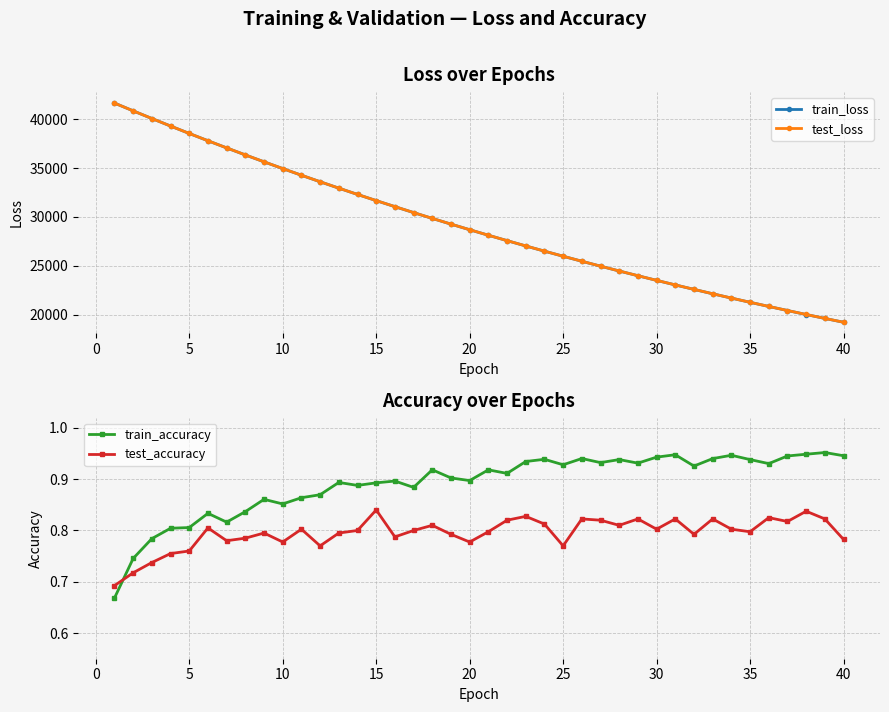

True or false: test_loss has a value of 11173.9 at 10.

False